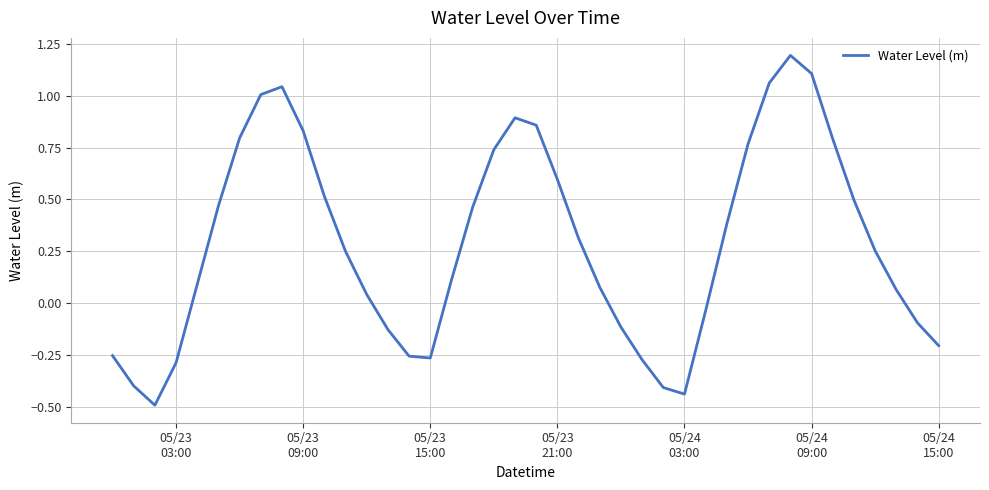

What is the minimum value shown in the chart?

-0.5